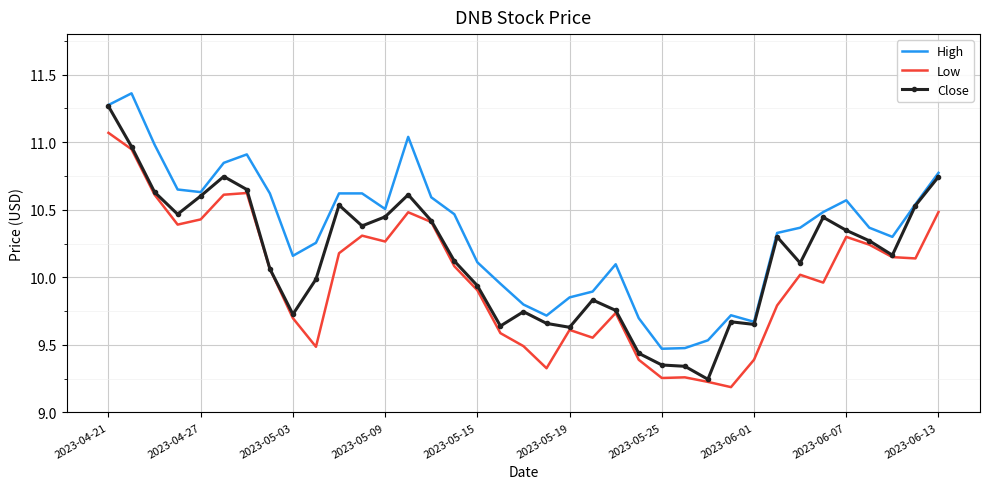

Which series has the largest total across all categories?

High